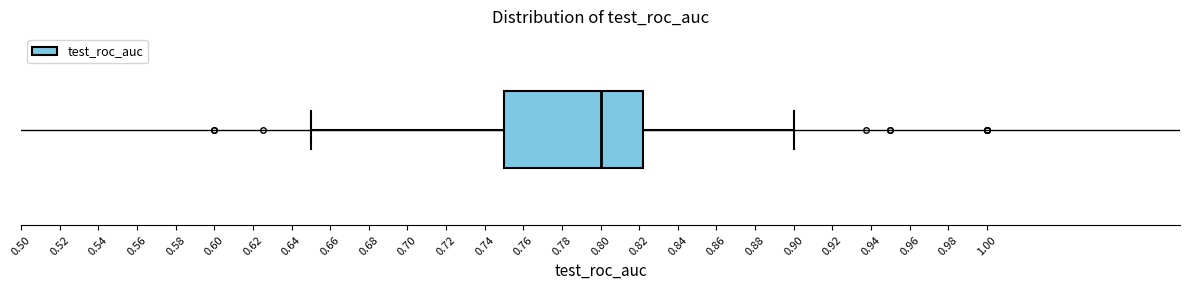

Read this box plot against the x-axis: the position of the median line, the range covered by the box, and the ends of both whiskers. The values are not printed on the chart, so give them approximately, as read against the axis.

median 0.800, box 0.750 to 0.822, whiskers 0.650 to 0.900